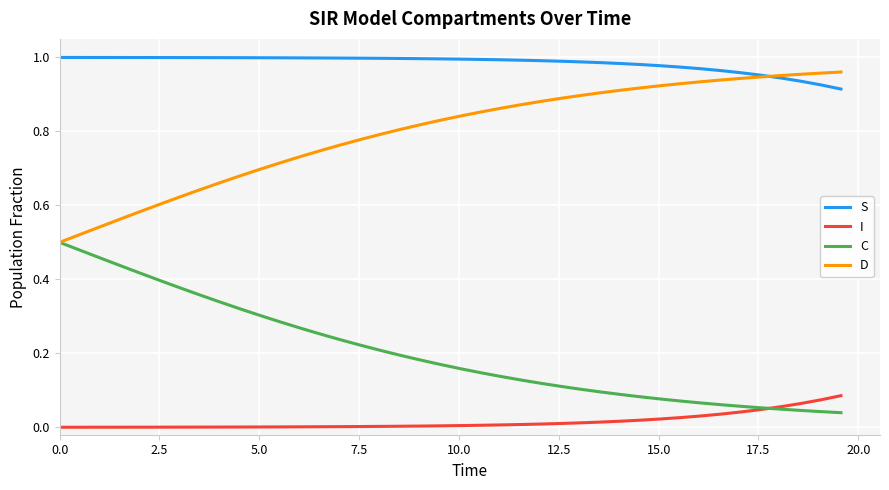

True or false: I and S intersect in this chart.

False